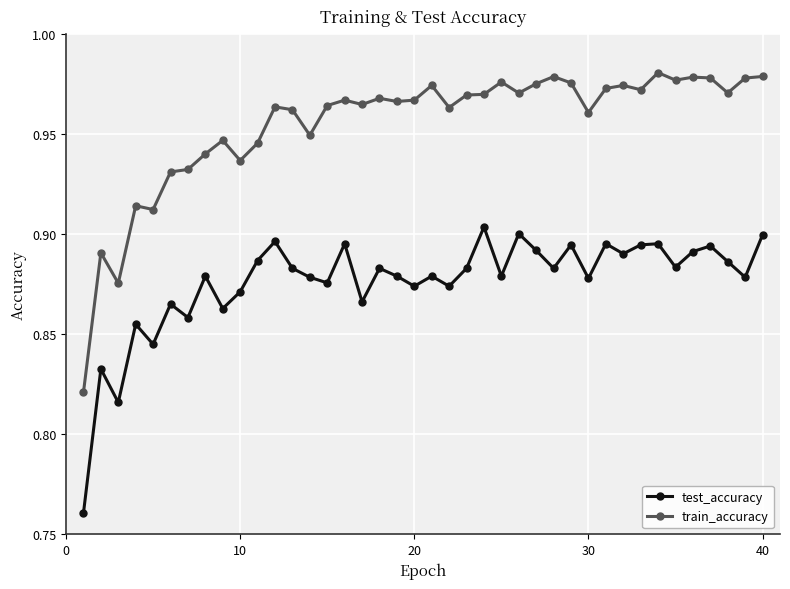

True or false: test_accuracy and train_accuracy intersect in this chart.

False